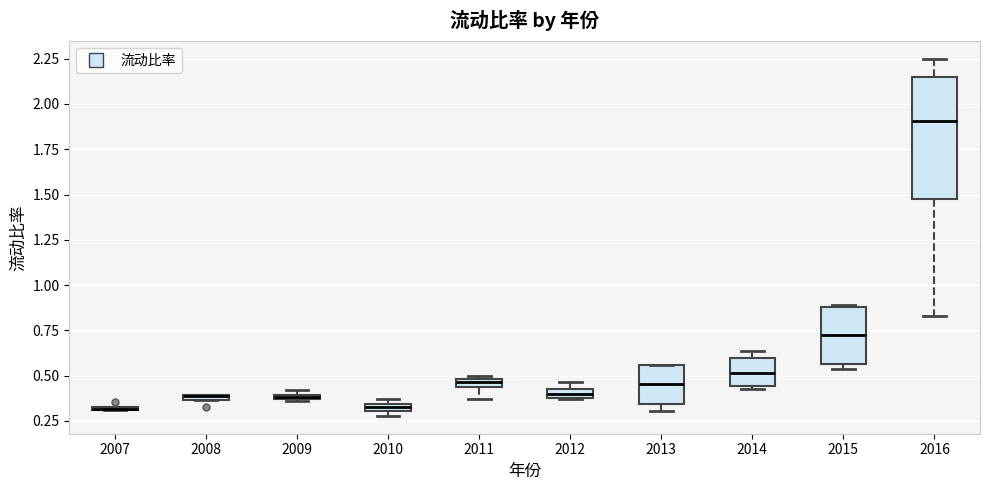

Which box is the tallest, from its lower edge to its upper edge?

2016